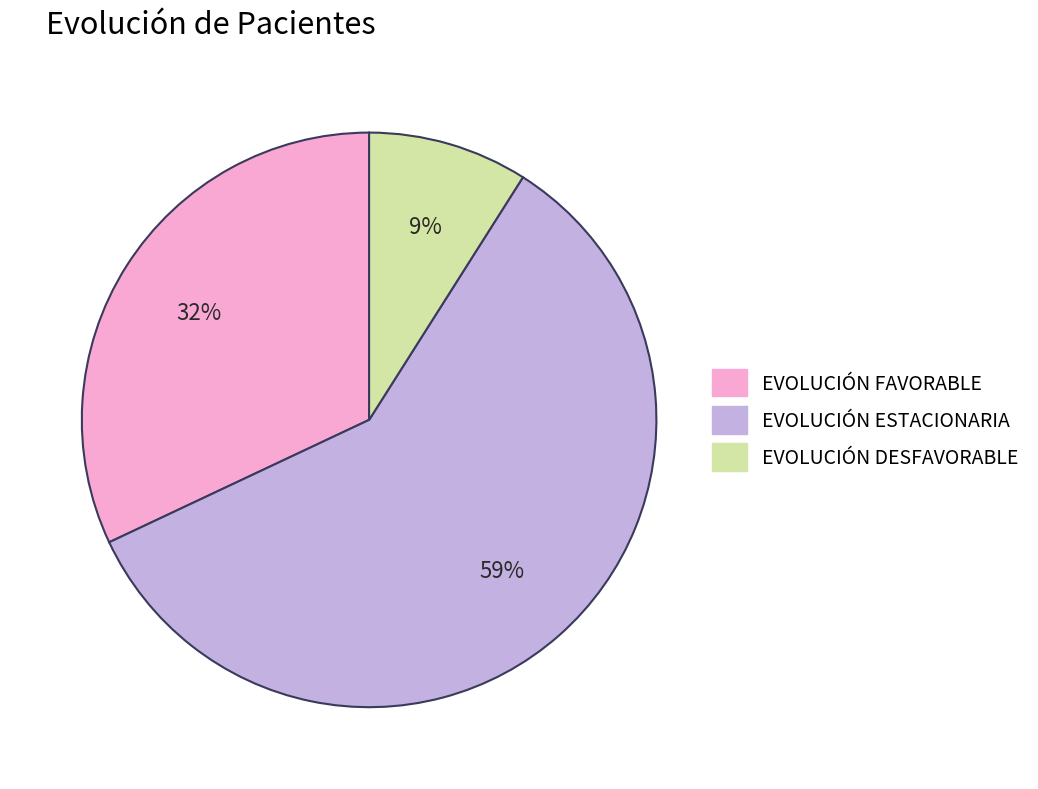

What is the largest slice in the pie chart?

EVOLUCIÓN ESTACIONARIA